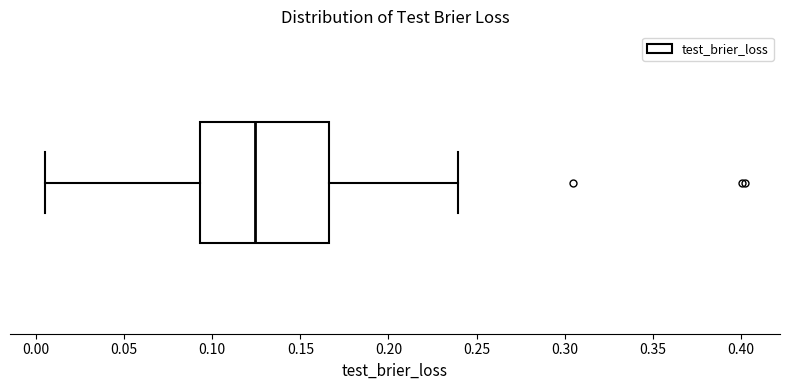

Where does the median line of the box sit on the x-axis? The values are not printed on the chart, so give them approximately, as read against the axis.

0.125